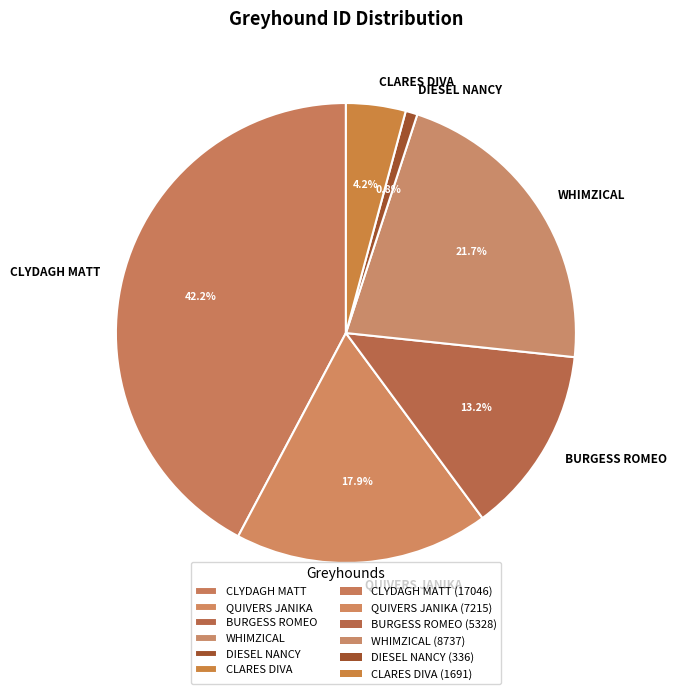

Is it true that QUIVERS JANIKA is 10% of the pie?

False